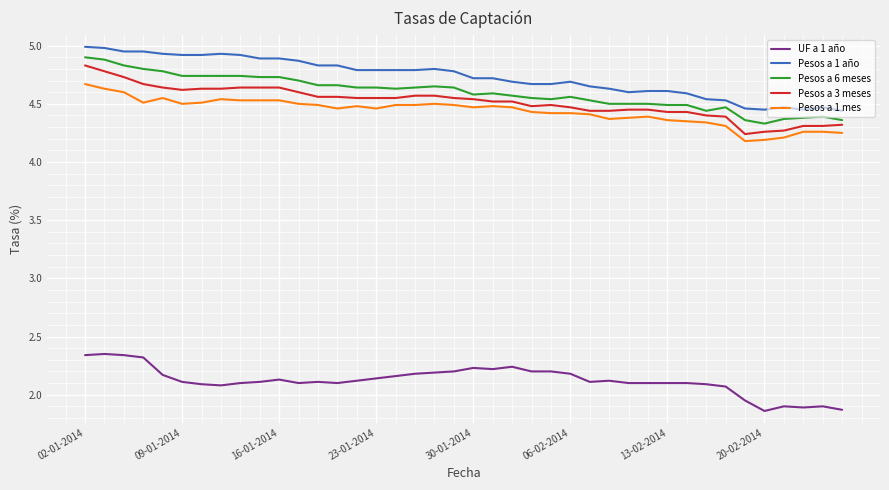

Does the chart have visible grid lines?

Yes